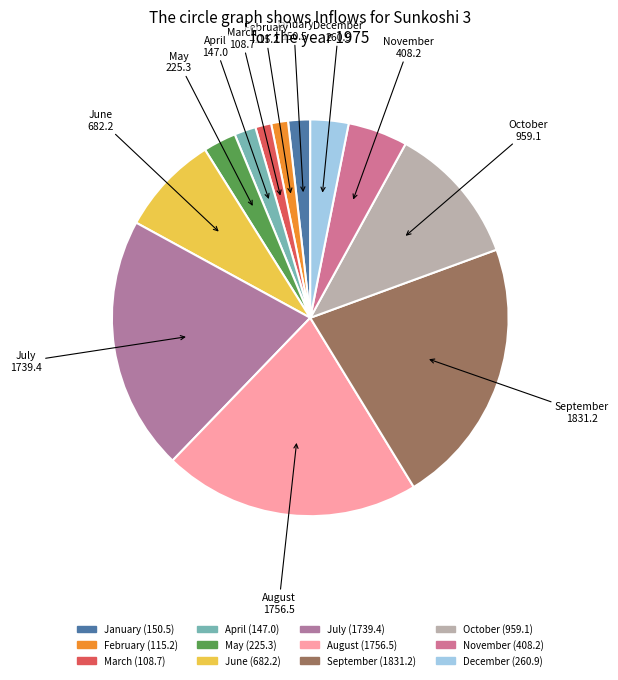

The June slice represents 20% of the pie. True or false?

False